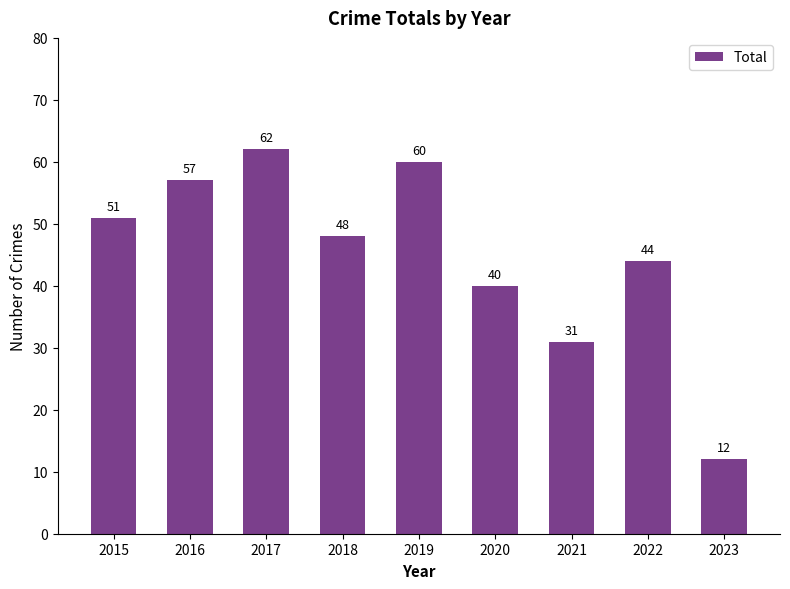

Are the bars grouped side by side (vs. stacked)?

No